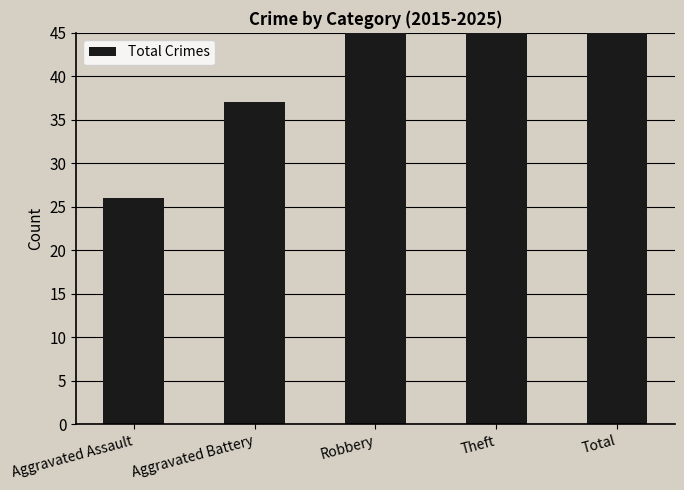

What is the difference between the maximum and second lowest values?

279